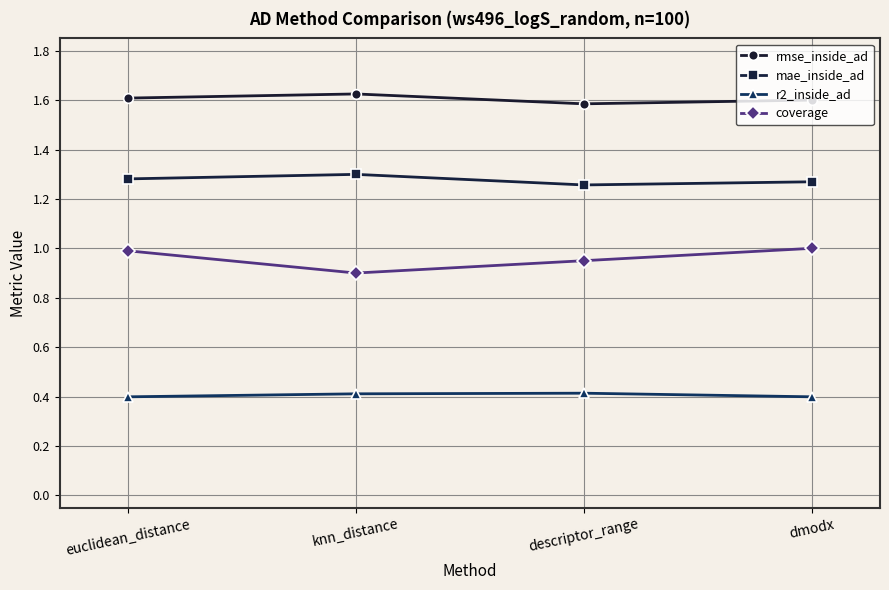

Which category has the lowest value in the rmse_inside_ad series?

descriptor_range